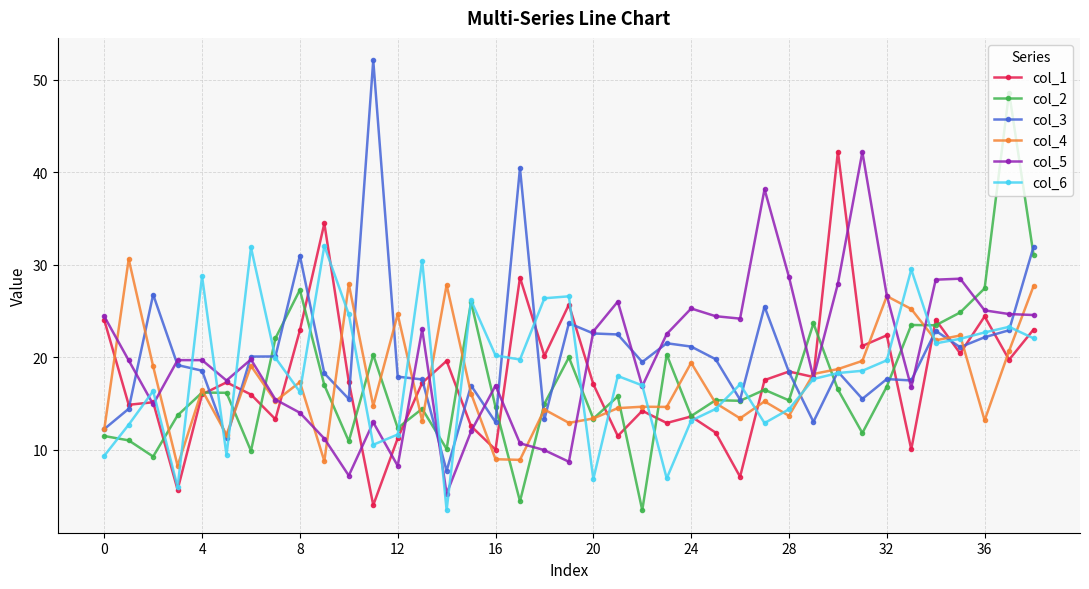

What is the highest value of the col_5 series?

42.2